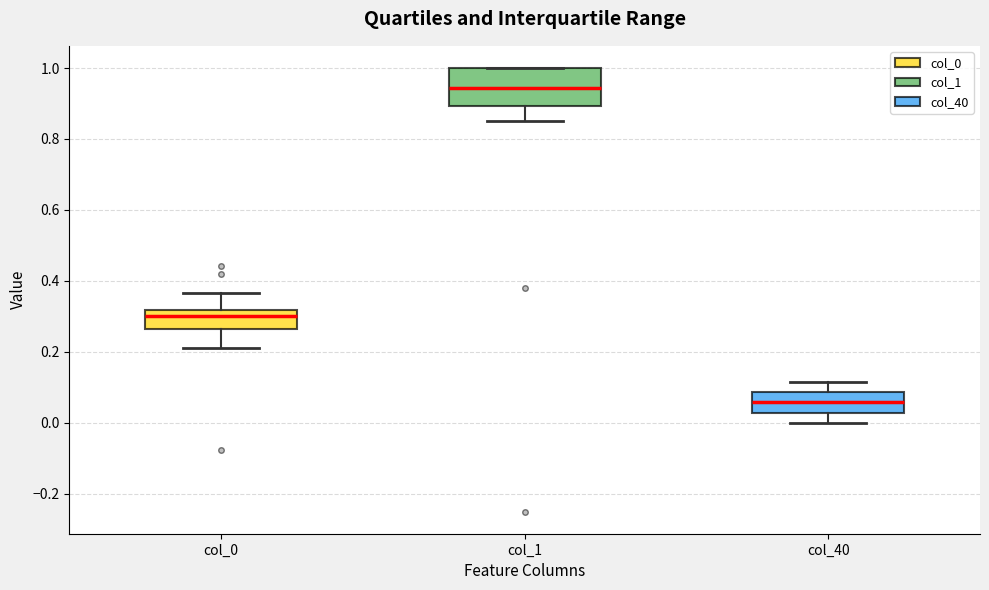

Reading left to right, read every box against the y-axis: the position of its median line, the range the box covers, and the ends of its whiskers. The values are not printed on the chart, so give them approximately, as read against the axis.

col_0: median 0.30, box 0.26 to 0.32, whiskers 0.22 to 0.36
col_1: median 0.94, box 0.90 to 1.00, whiskers 0.86 to 1.00
col_40: median 0.06, box 0.02 to 0.08, whiskers 0.00 to 0.12